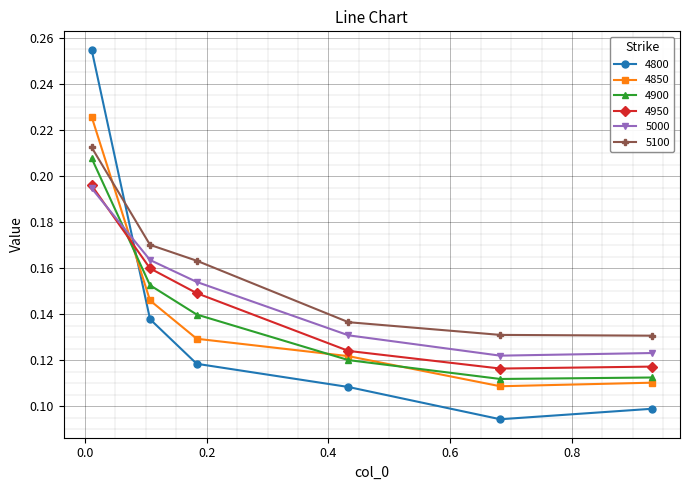

After their last crossing, which series has the higher values: 5100 or 4850?

5100